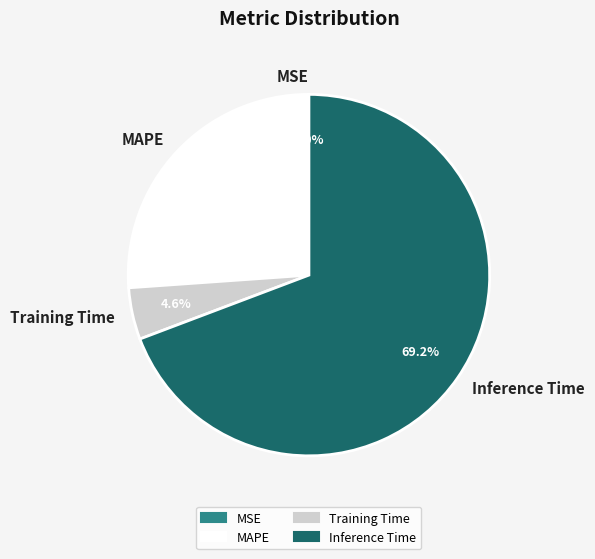

Between Training Time and MAPE, which is larger?

MAPE